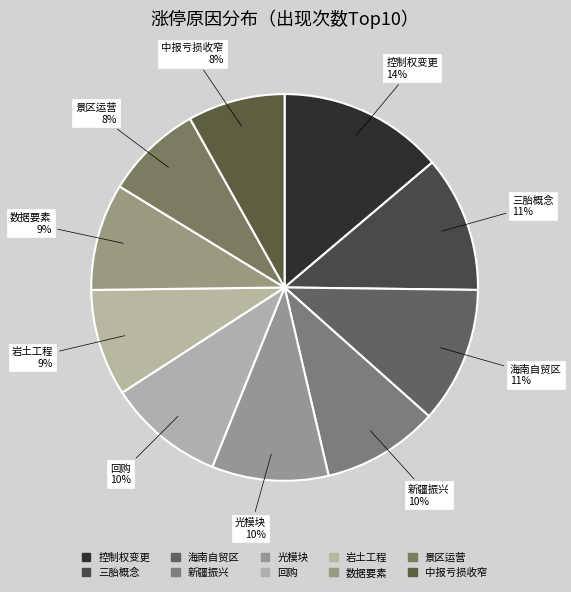

How many segments does this pie chart have?

10